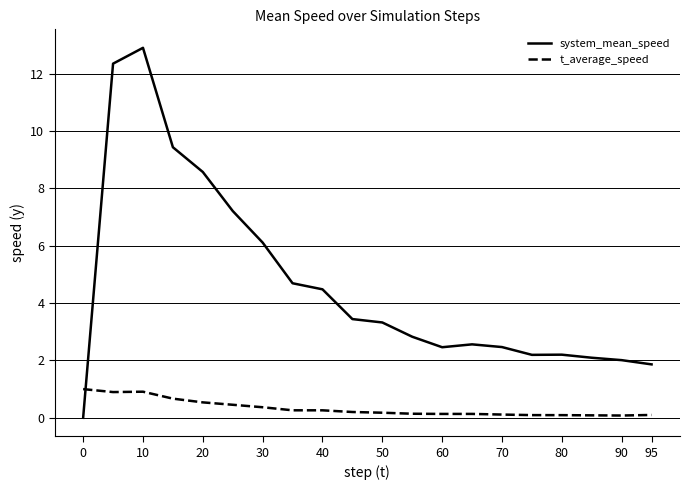

Rank the series by their average value, from highest to lowest.

system_mean_speed, t_average_speed